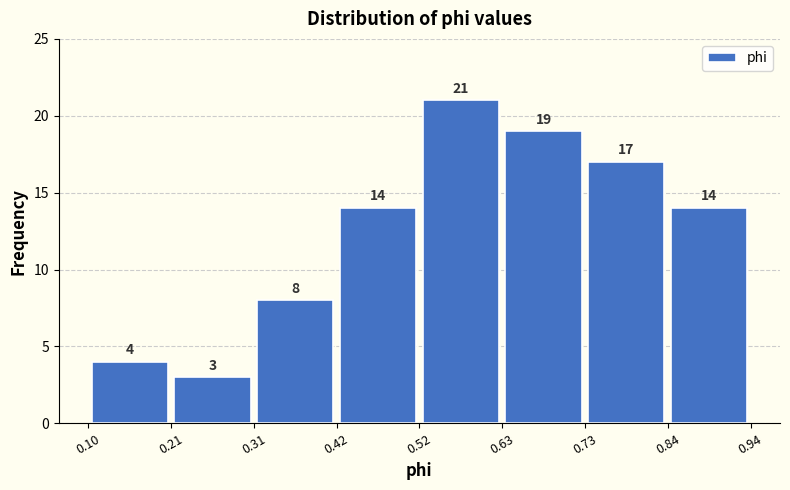

How tall is the bar that spans 0.10 to 0.21 on the x-axis?

4